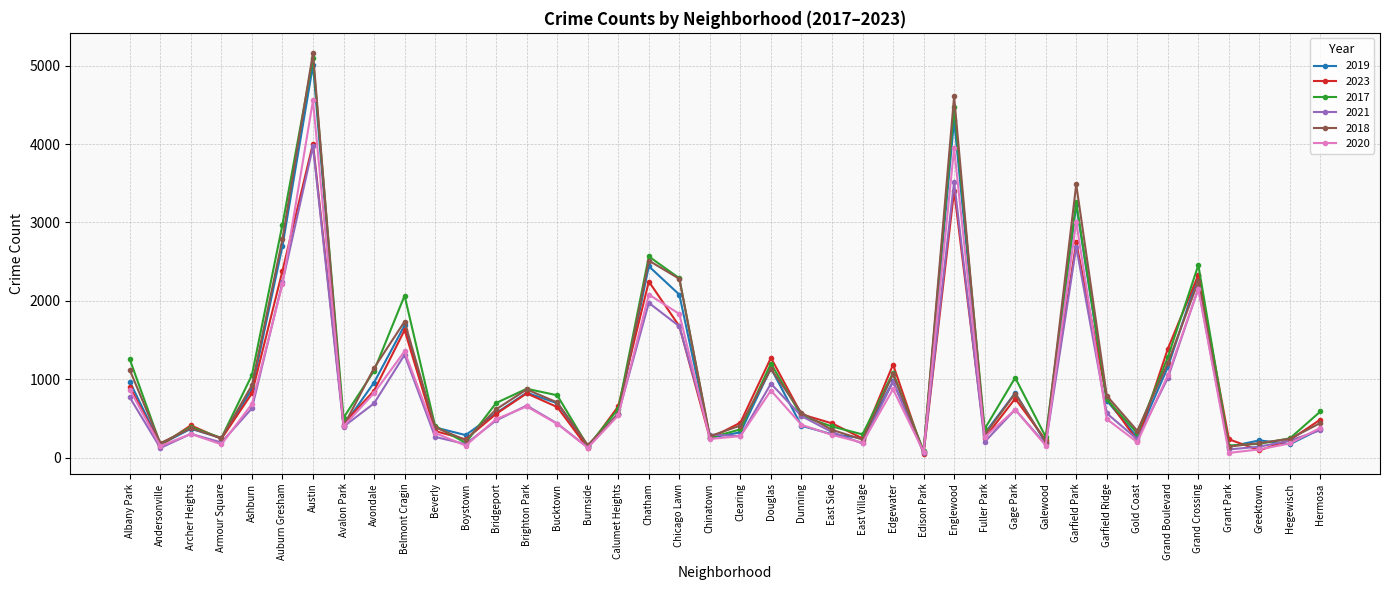

True or false: 2021 has a value of 435 at Bucktown.

True